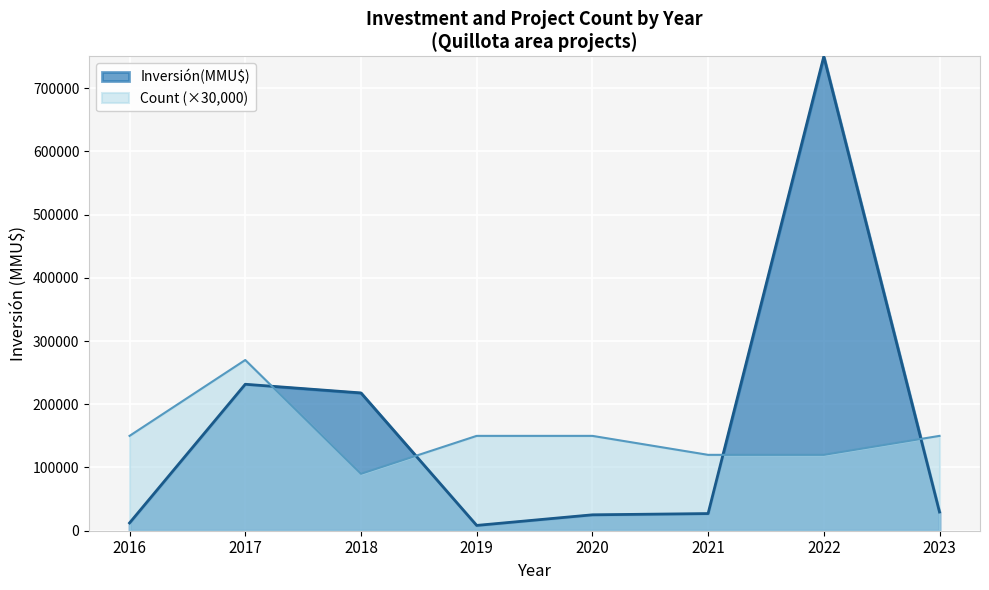

True or false: Count and Inversión(MMU$) cross at least once.

True